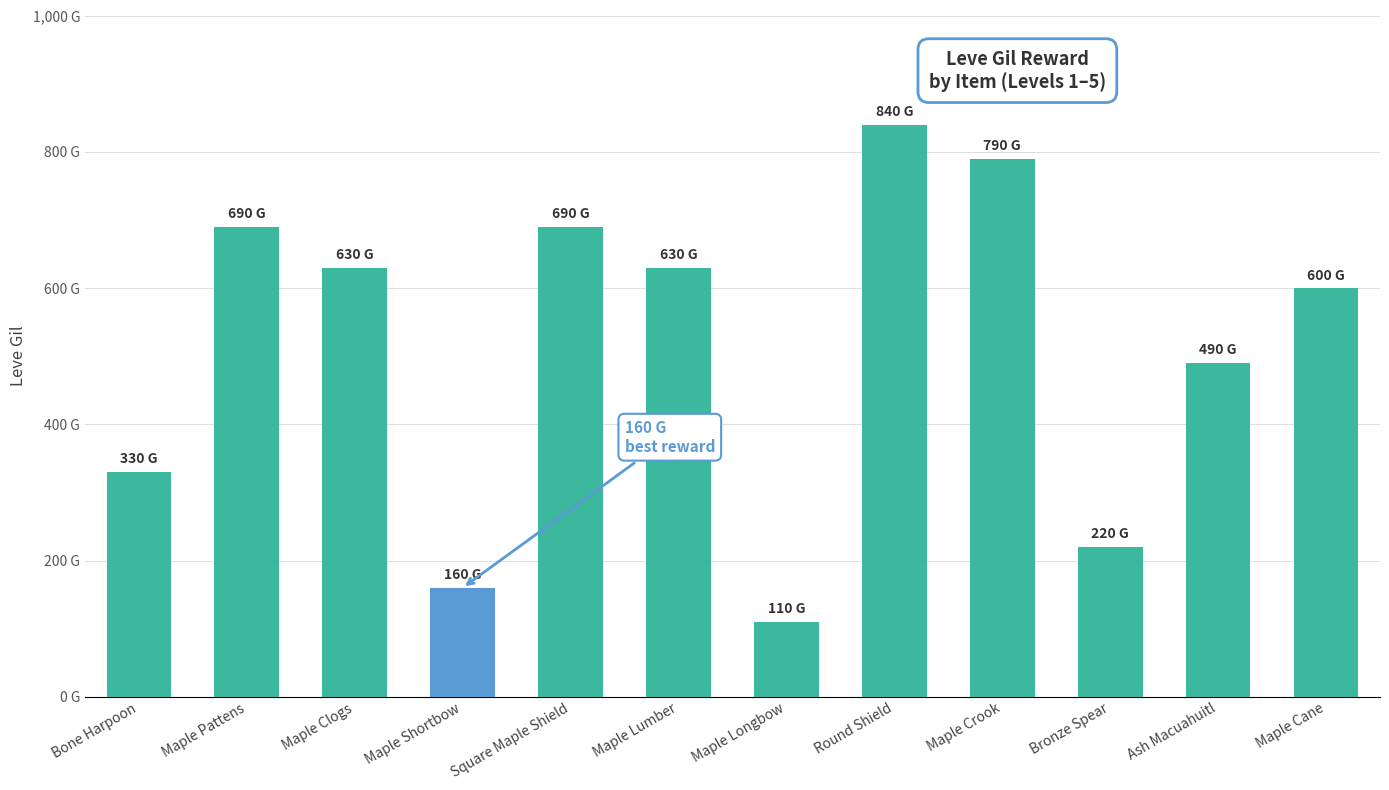

The chart shows a value of 490 at Ash Macuahuitl. True or false?

True